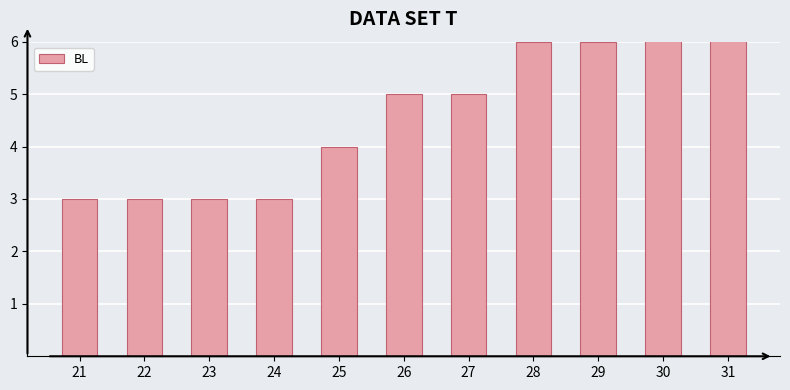

Is it true that the value at 25 is 6?

False